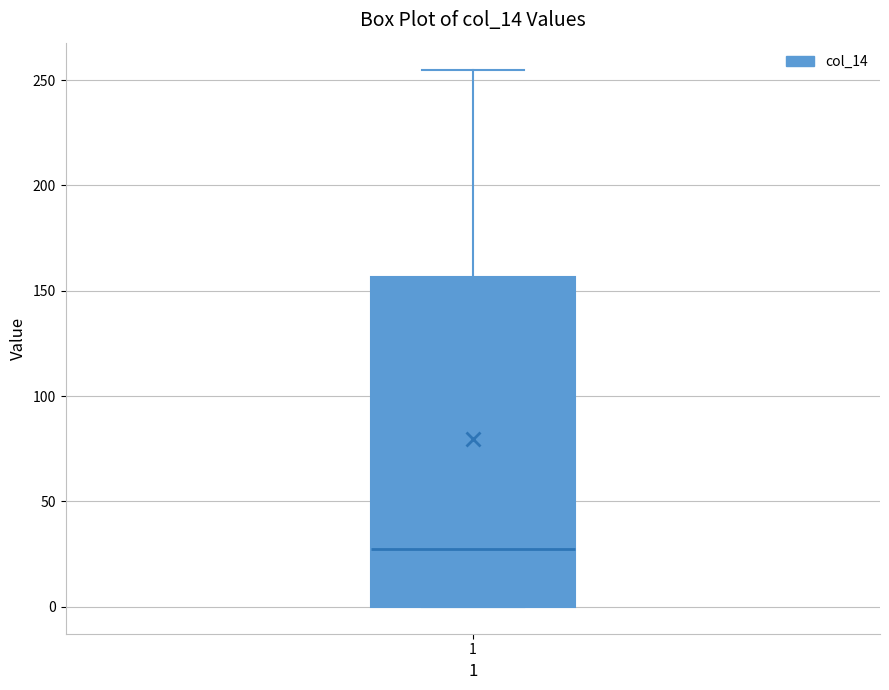

Where does the median line of the box at x = 1 sit on the y-axis? The values are not printed on the chart, so give them approximately, as read against the axis.

30